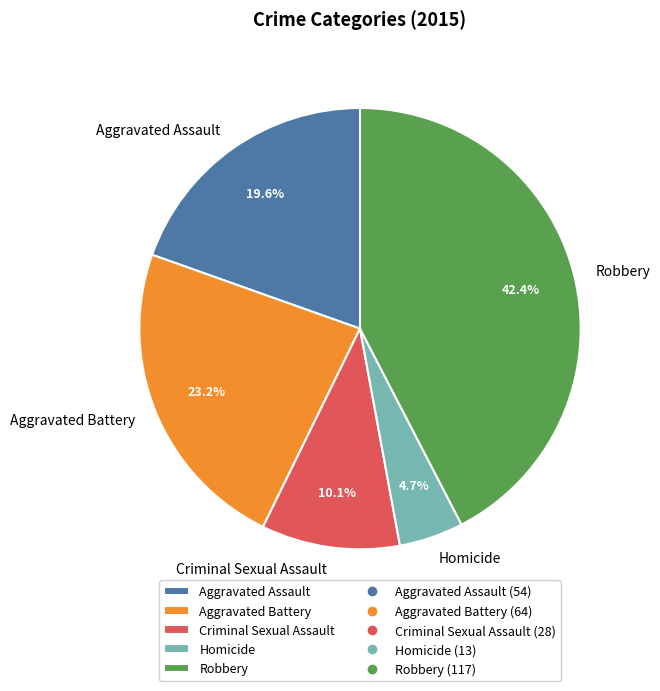

What is the ratio of the value at Homicide to the value at Aggravated Assault?

0.2